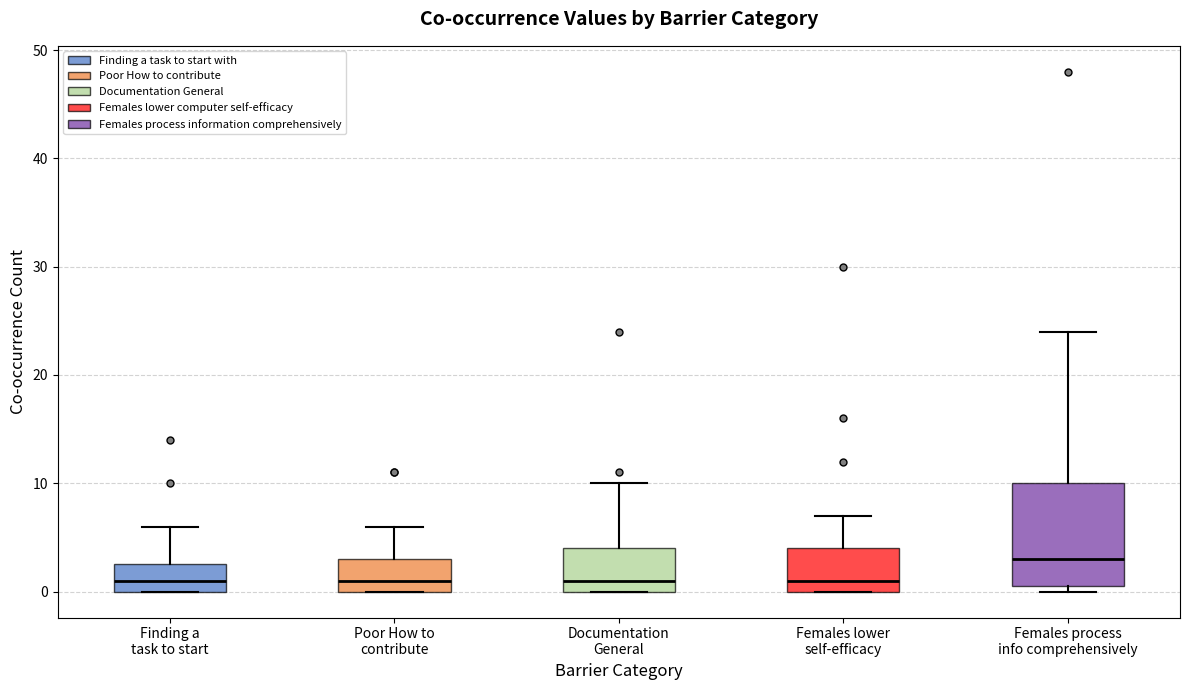

Reading left to right, read every box against the y-axis: the position of its median line, the range the box covers, and the ends of its whiskers. The values are not printed on the chart, so give them approximately, as read against the axis.

Finding a task to start: median 1, box 0 to 3, whiskers 0 to 6
Poor How to contribute: median 1, box 0 to 3, whiskers 0 to 6
Documentation General: median 1, box 0 to 4, whiskers 0 to 10
Females lower self-efficacy: median 1, box 0 to 4, whiskers 0 to 7
Females process info comprehensively: median 3, box 1 to 10, whiskers 0 to 24